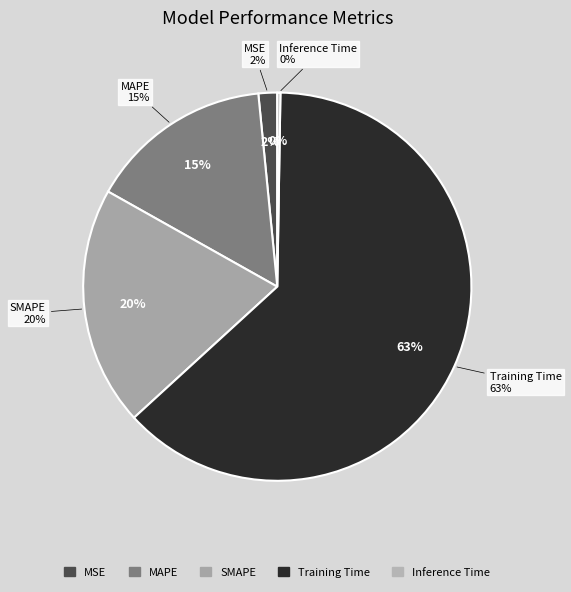

Which category has the smallest portion of the pie?

Inference Time